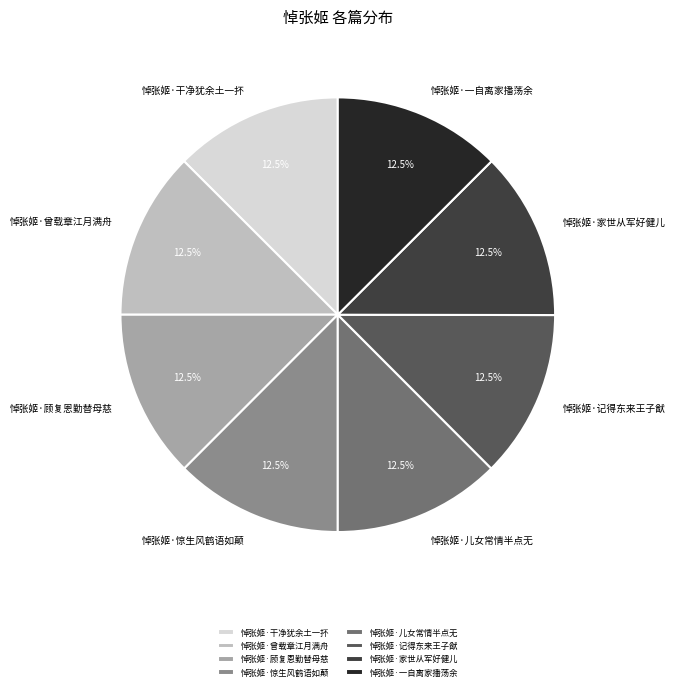

Approximately how many times larger is the value at 悼张姬·记得东来王子猷 compared to 悼张姬·家世从军好健儿?

1.0